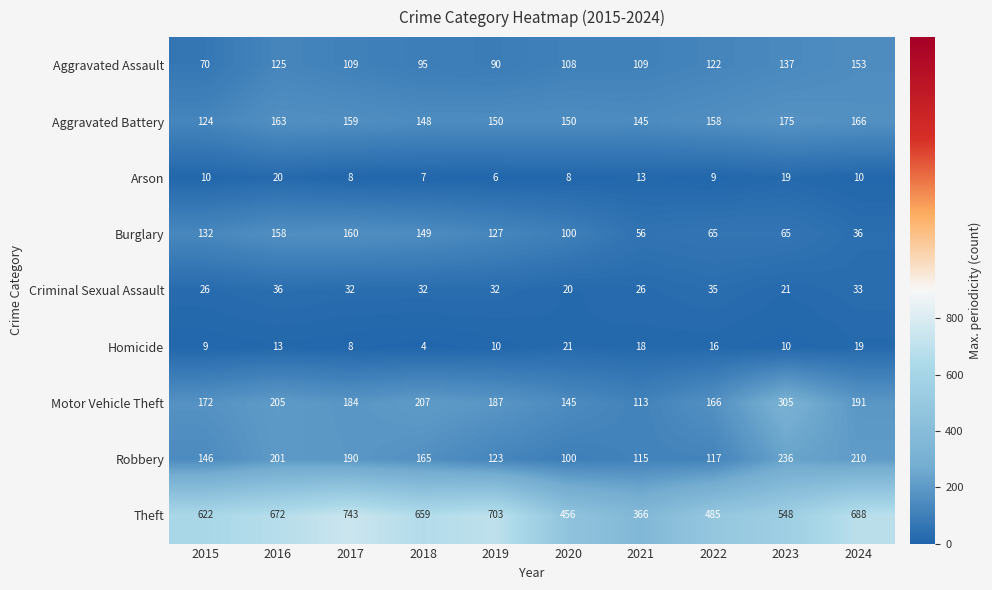

What is the sum of the Burglary values at 2015 and 2019?

259